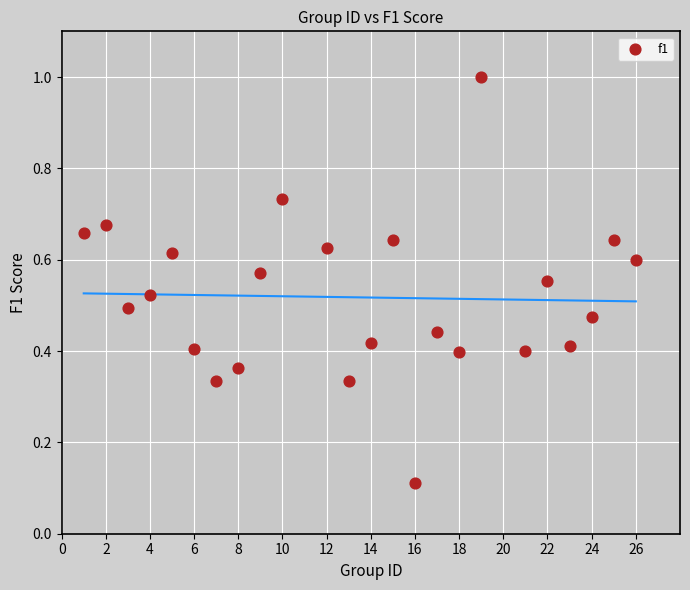

What is the range of Y values (max minus min)?

0.9